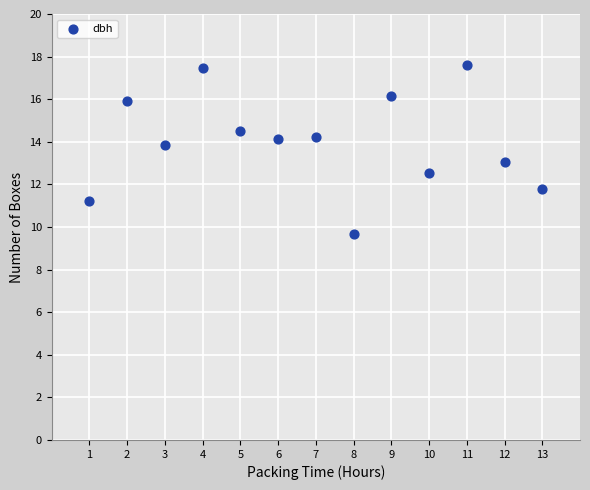

What is the range of Y values (max minus min)?

7.9